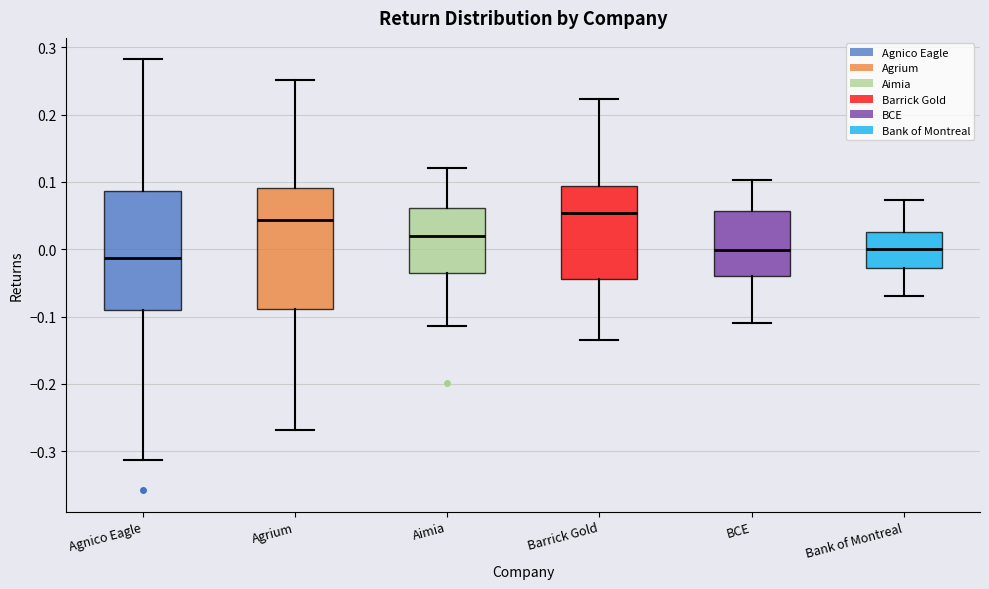

Reading left to right, read every box against the y-axis: the position of its median line, the range the box covers, and the ends of its whiskers. The values are not printed on the chart, so give them approximately, as read against the axis.

Agnico Eagle: median -0.01, box -0.09 to 0.09, whiskers -0.31 to 0.28
Agrium: median 0.04, box -0.09 to 0.09, whiskers -0.27 to 0.25
Aimia: median 0.02, box -0.04 to 0.06, whiskers -0.11 to 0.12
Barrick Gold: median 0.05, box -0.04 to 0.09, whiskers -0.13 to 0.22
BCE: median 0.00, box -0.04 to 0.06, whiskers -0.11 to 0.10
Bank of Montreal: median 0.00, box -0.03 to 0.03, whiskers -0.07 to 0.07